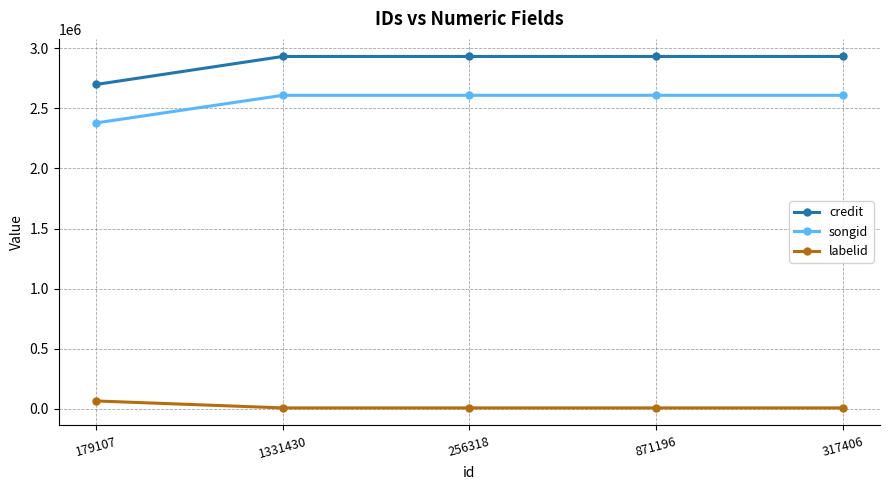

True or false: labelid and songid cross at least once.

False